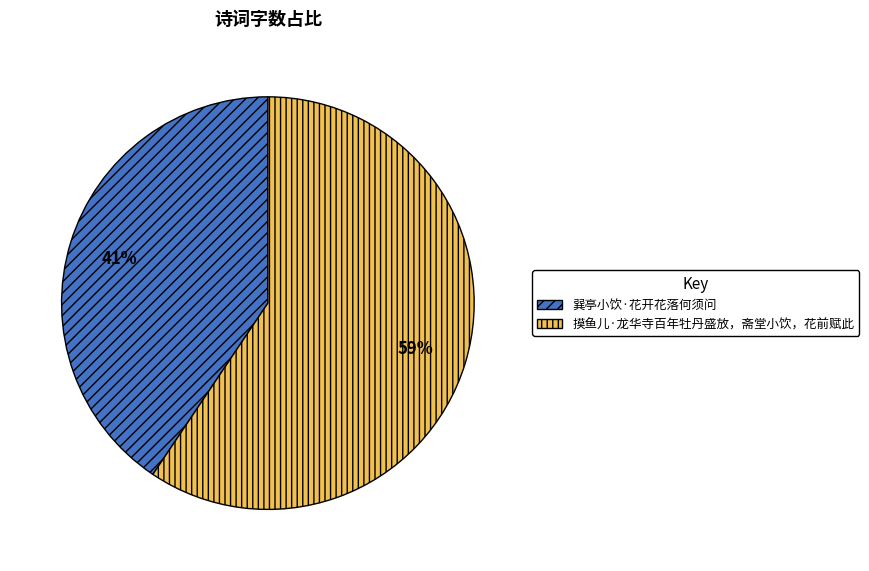

Approximately how many times larger is the value at 巽亭小饮·花开花落何须问 compared to 摸鱼儿·龙华寺百年牡丹盛放，斋堂小饮，花前赋此?

0.7